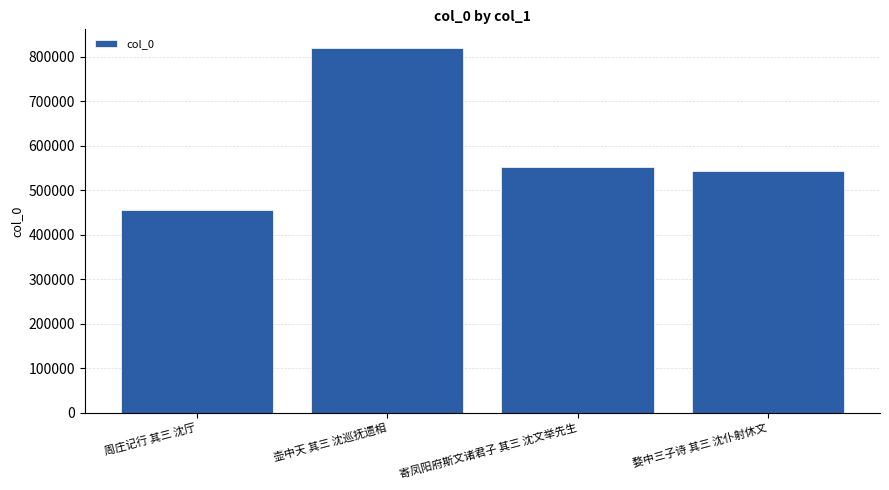

List the labels in order of value, largest first.

壶中天 其三 沈巡抚遗相, 寄凤阳府斯文诸君子 其三 沈文举先生, 婺中三子诗 其三 沈仆射休文, 周庄记行 其三 沈厅